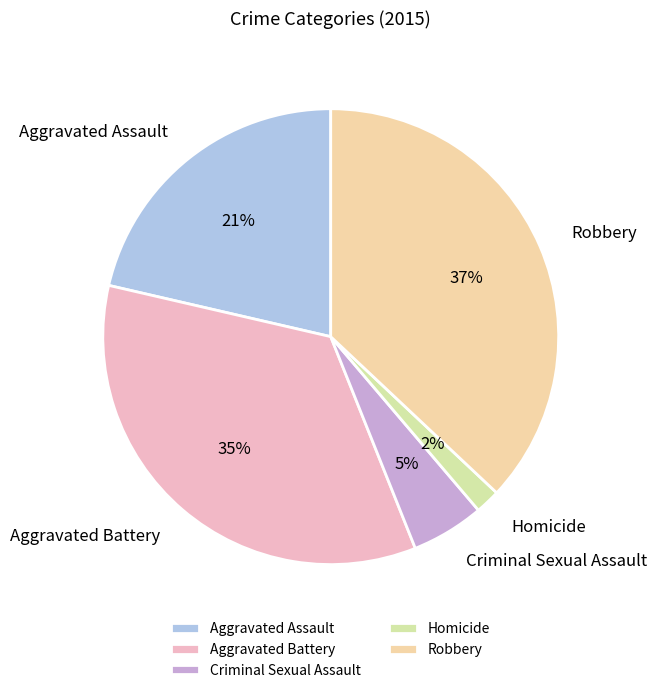

To the nearest percent, what is the difference between the Homicide and Criminal Sexual Assault slice percentages?

3%